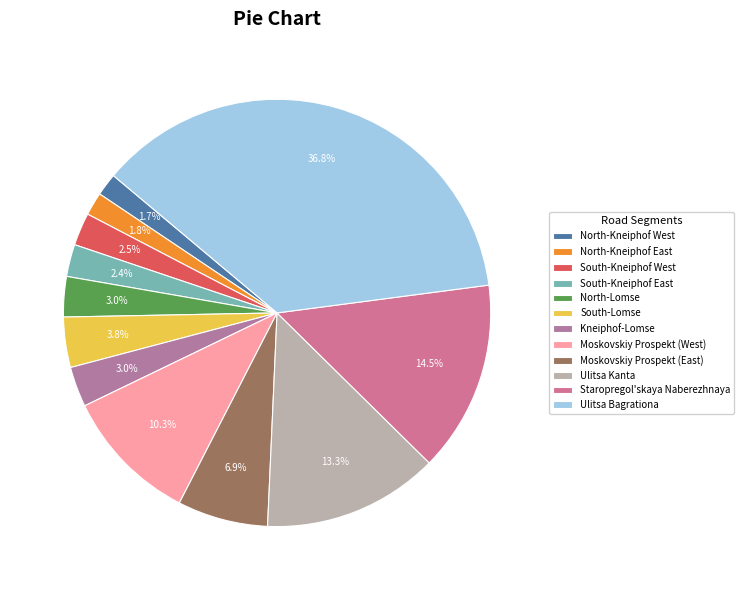

How much of the chart is everything except North-Kneiphof East?

98.2%